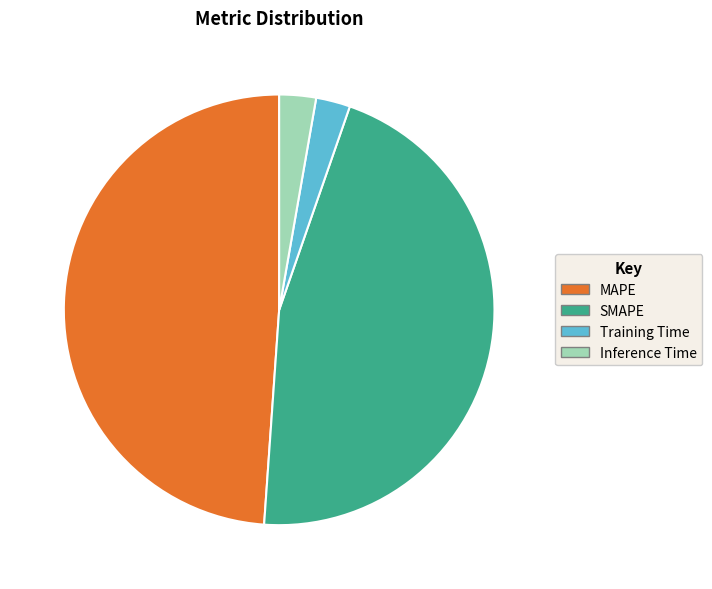

Does any single category account for the majority?

No